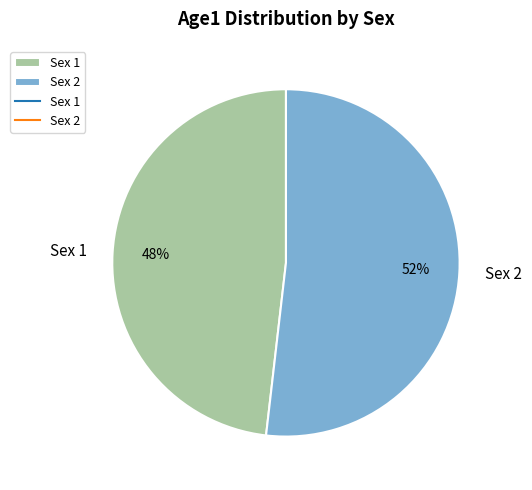

How many segments does this pie chart have?

2